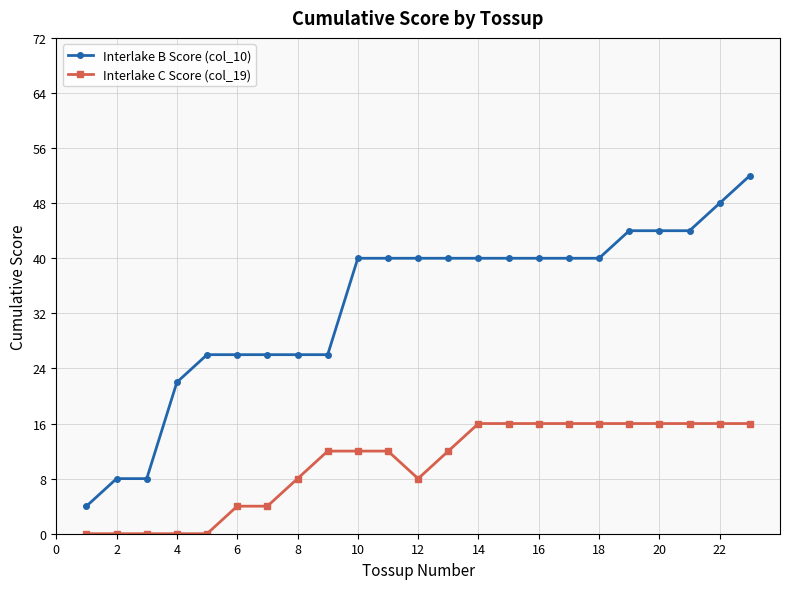

True or false: Interlake C Score (col_19) and Interlake B Score (col_10) cross at least once.

False